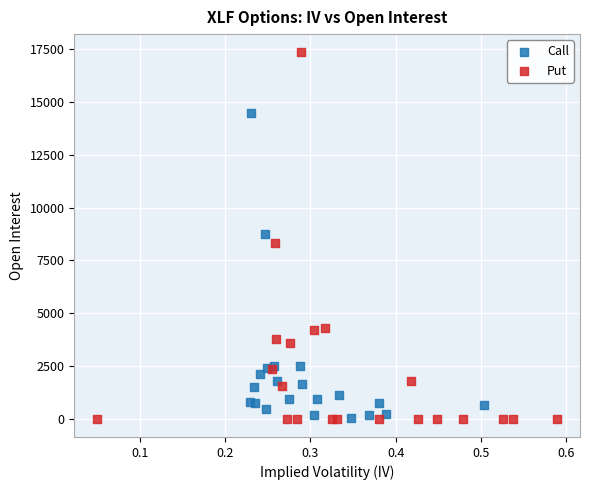

Which series has the largest Y range (max minus min)?

Put